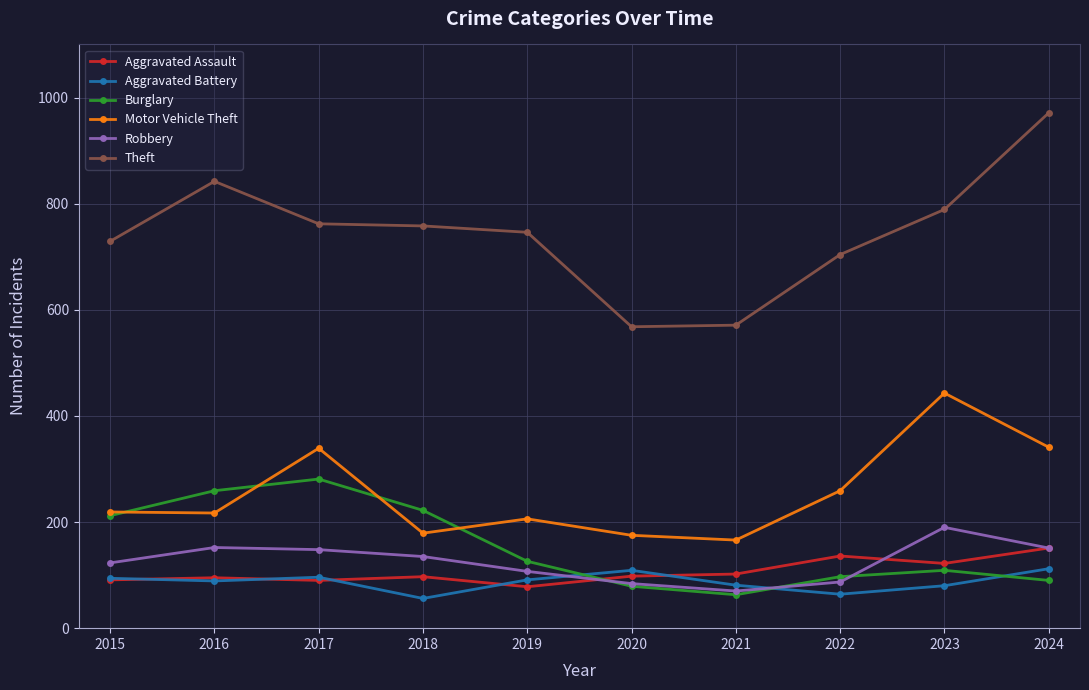

True or false: Burglary has a value of 69 at 2023.

False